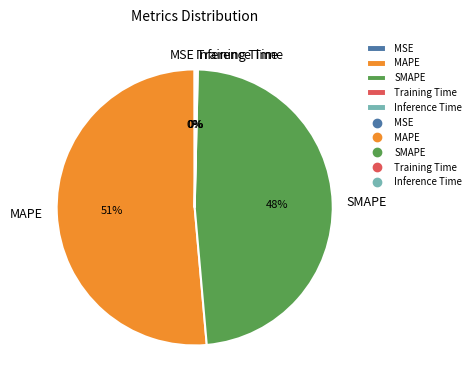

To the nearest percent, what is the average slice percentage?

20%